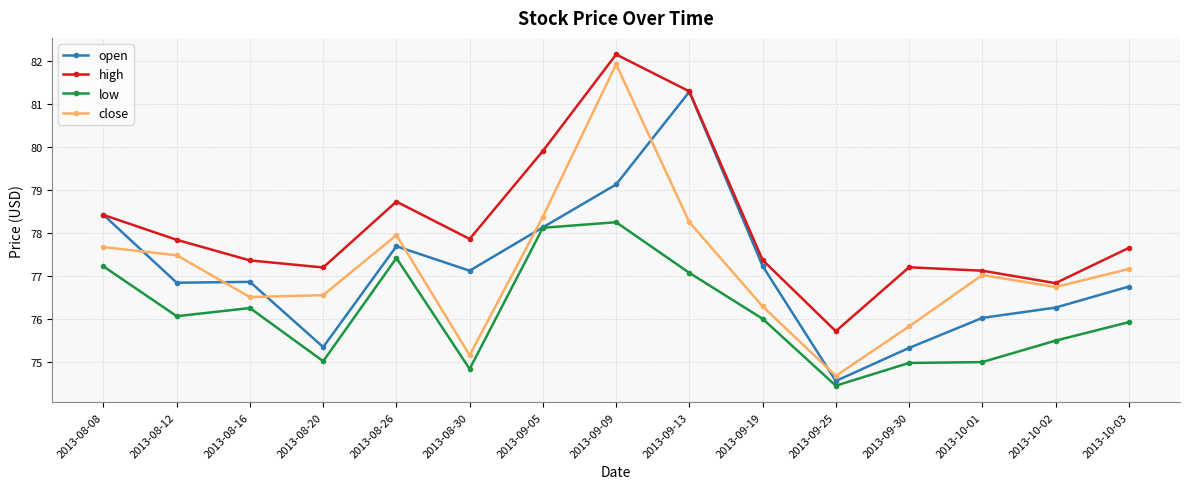

Does the chart display data point markers on the line(s)?

Yes